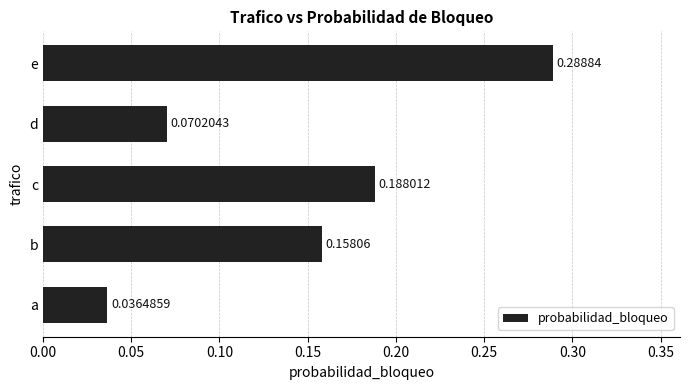

What is the change in value from a to c?

+0.2